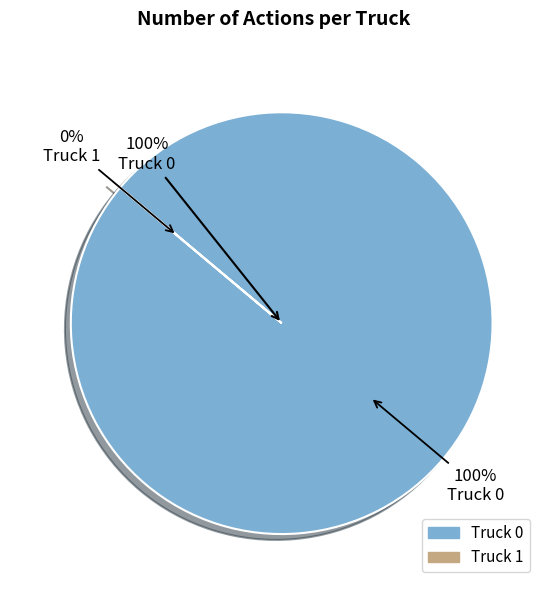

Which slice is the largest?

Truck 0